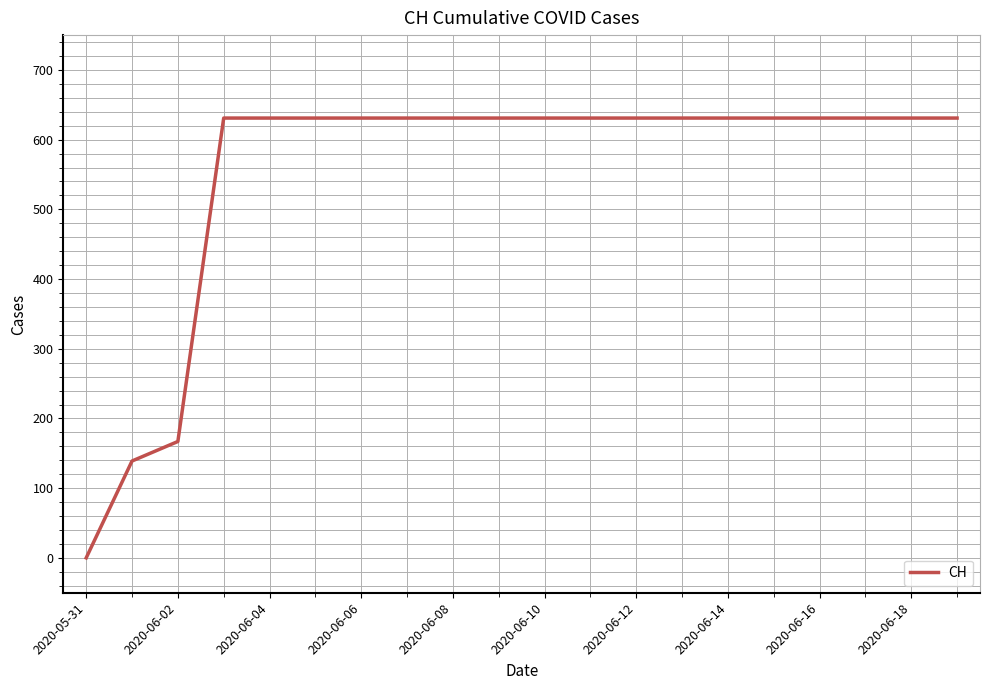

What is the difference between the maximum and minimum values?

631